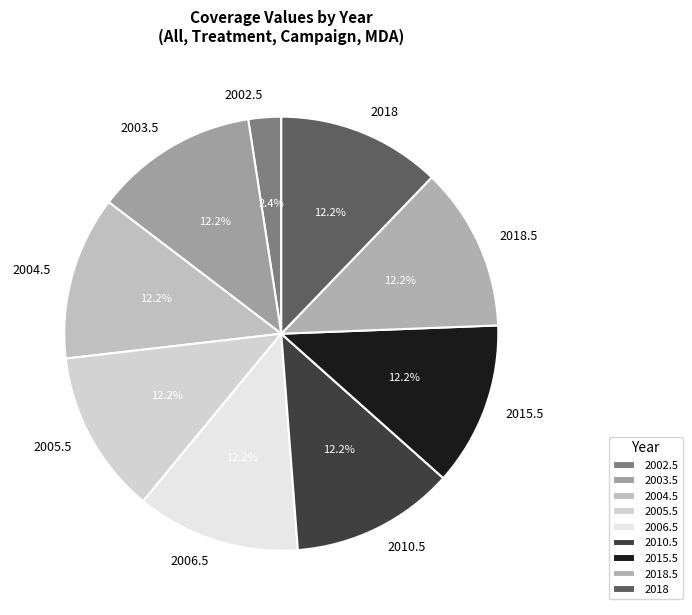

To the nearest percent, what is the difference between the largest and smallest slice percentages?

10%